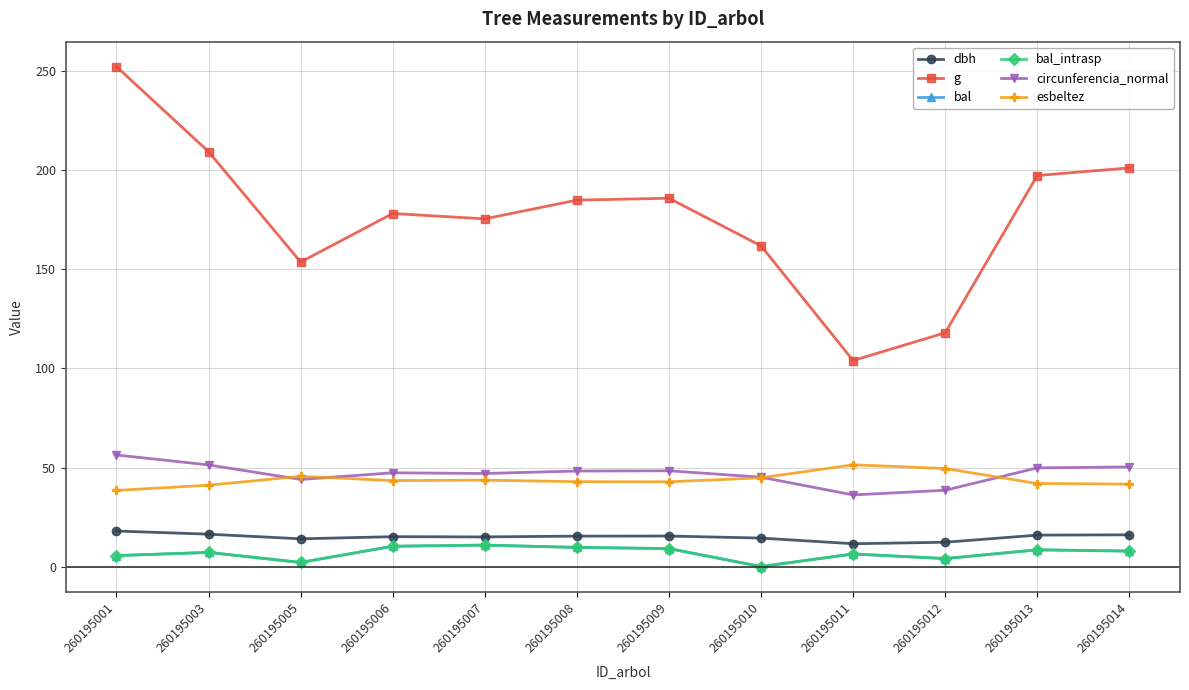

What is the difference between the g values at 260195013 and 260195012?

79.4